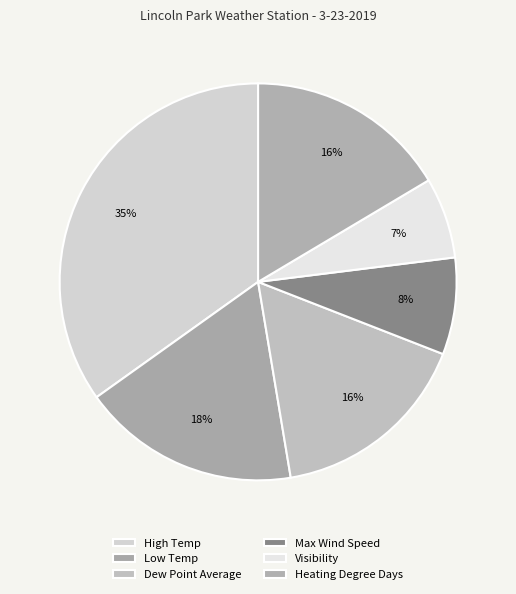

Count the number of slices in the pie.

6